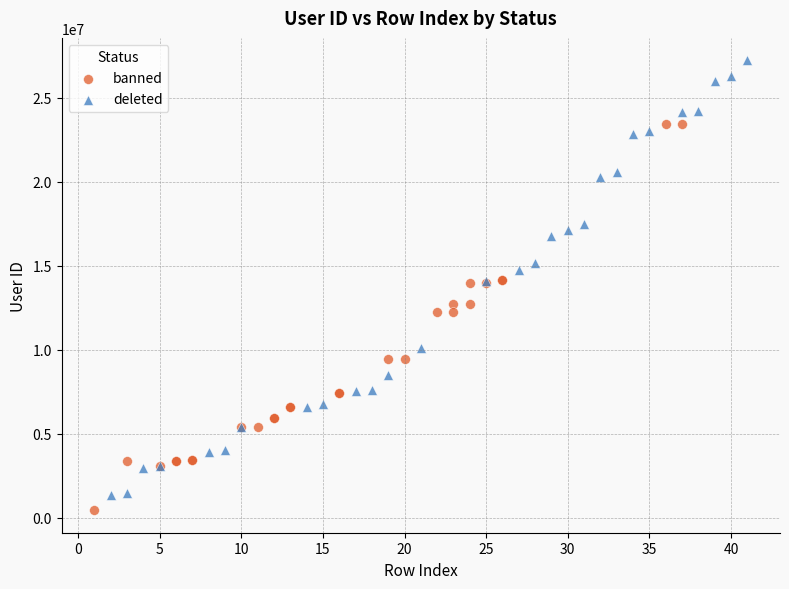

Which series has the largest Y range (max minus min)?

deleted